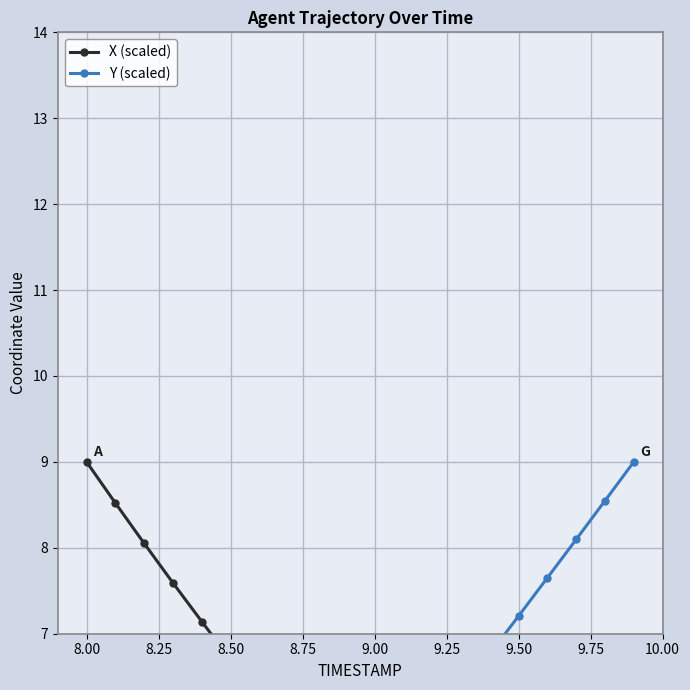

What is the minimum value shown in the chart?

1.0